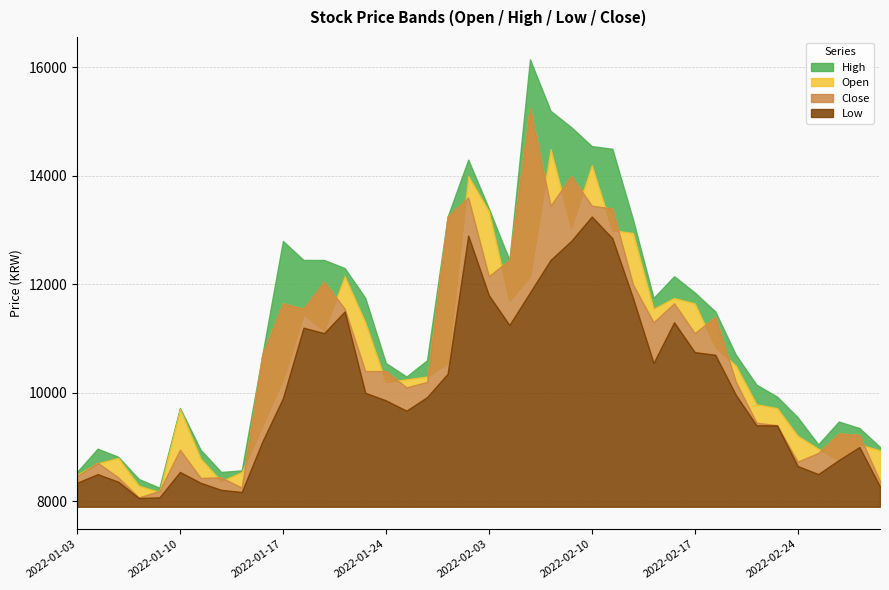

True or false: Open and High intersect in this chart.

False